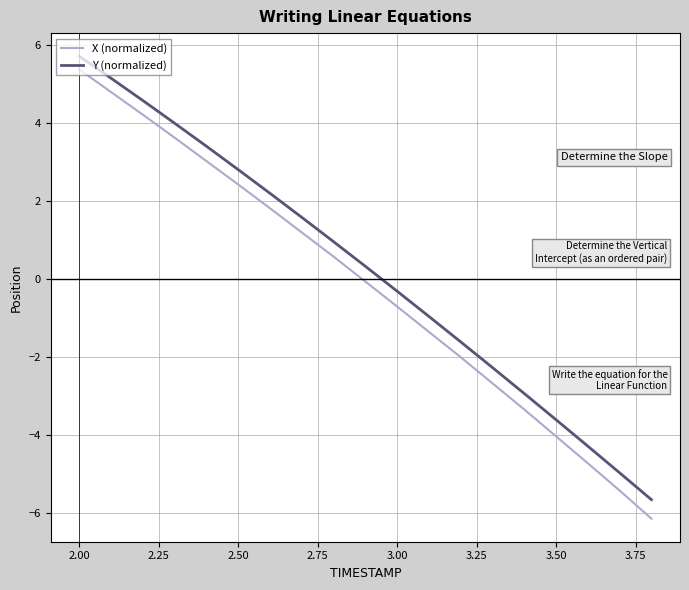

What is the difference between the maximum and minimum values in the Y (normalized) series?

11.4